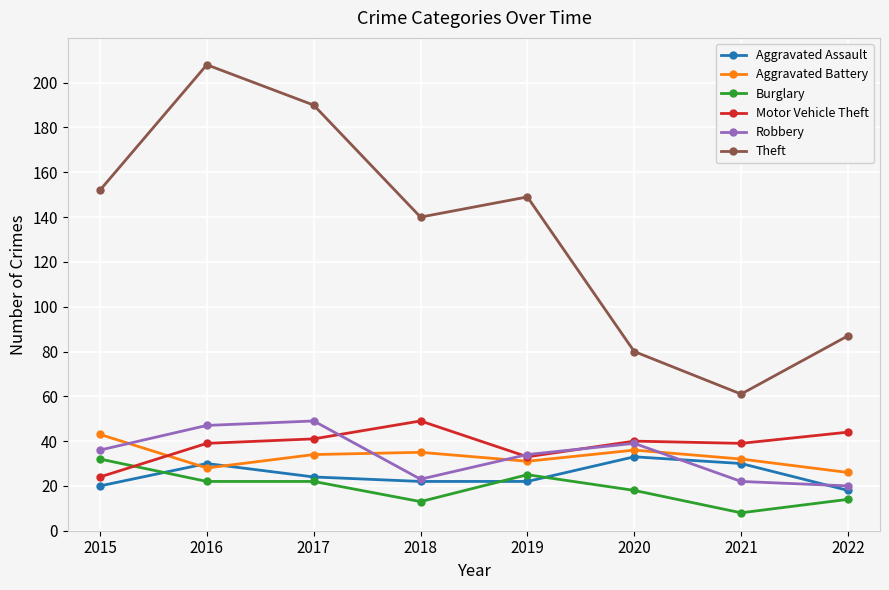

What is the difference between the maximum and second lowest values in the Robbery series?

27